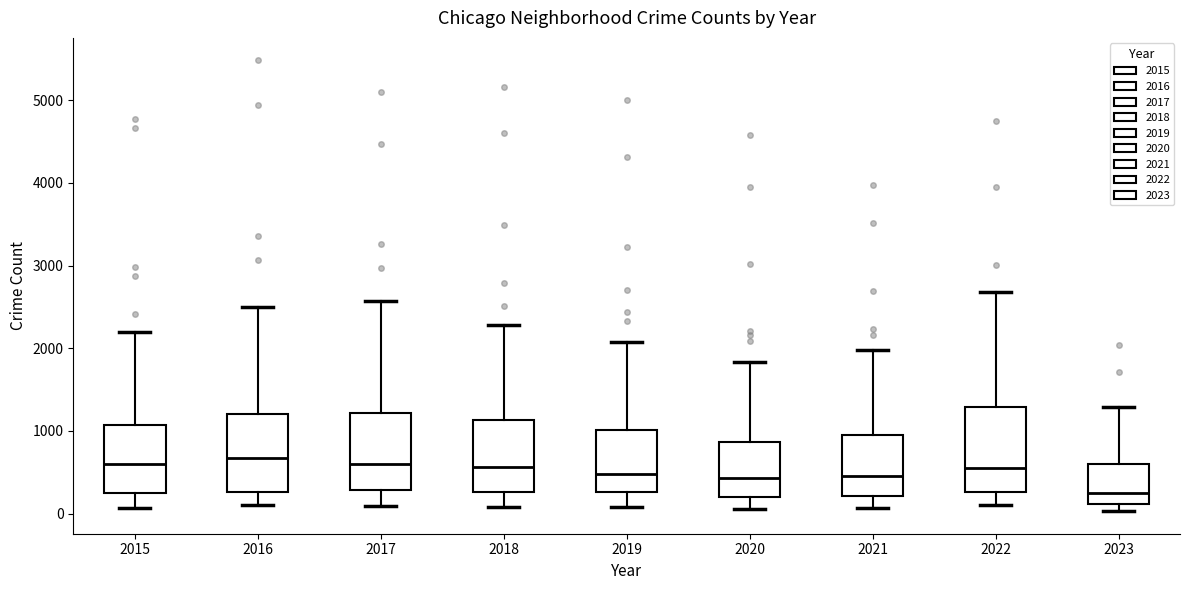

Where does the lower whisker of the box at x = 2022 end on the y-axis? The values are not printed on the chart, so give them approximately, as read against the axis.

100